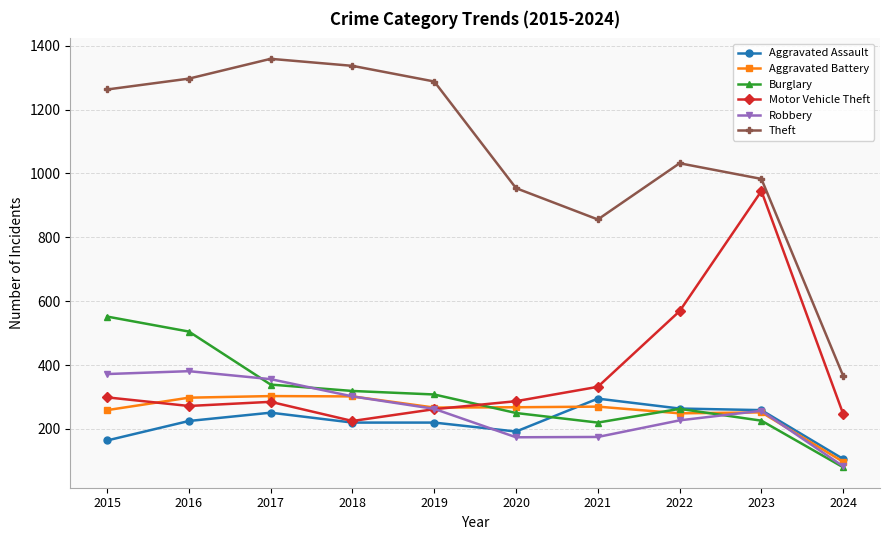

At which label is Motor Vehicle Theft closest to 585?

2022